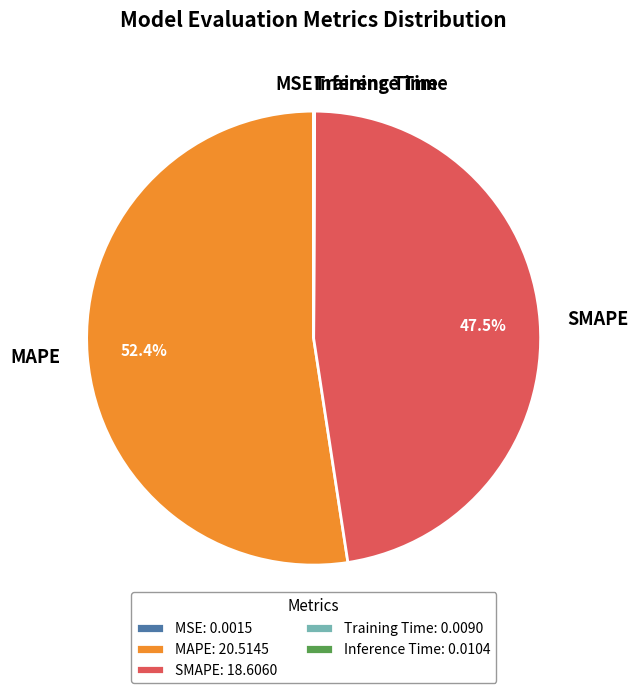

Does any single category account for the majority?

Yes